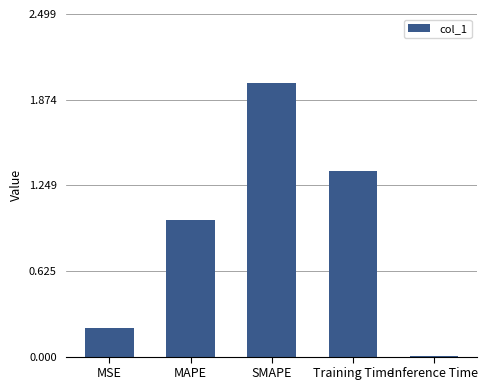

What value does the data have at SMAPE?

2.0